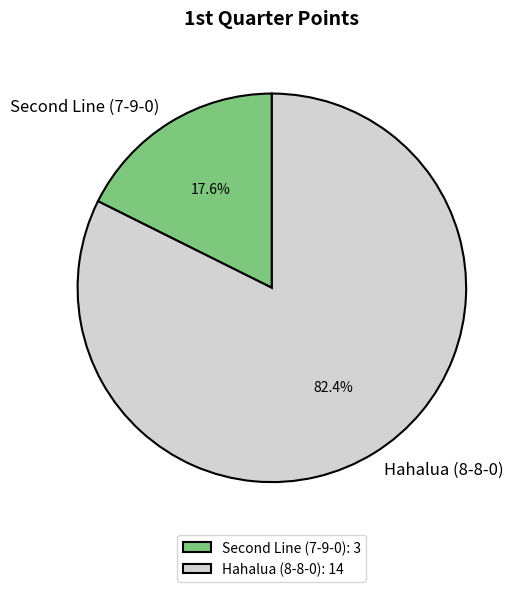

What is the largest slice in the pie chart?

Hahalua (8-8-0)